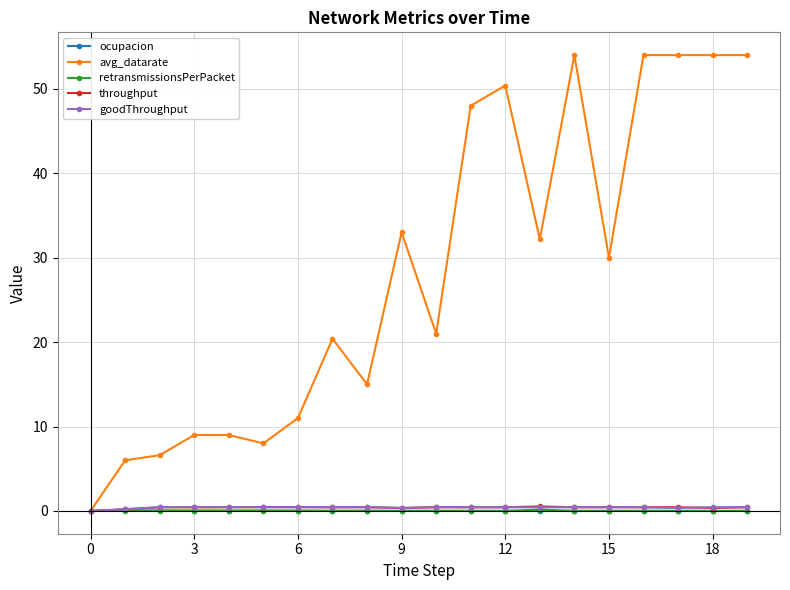

What is the highest value of the avg_datarate series?

54.0